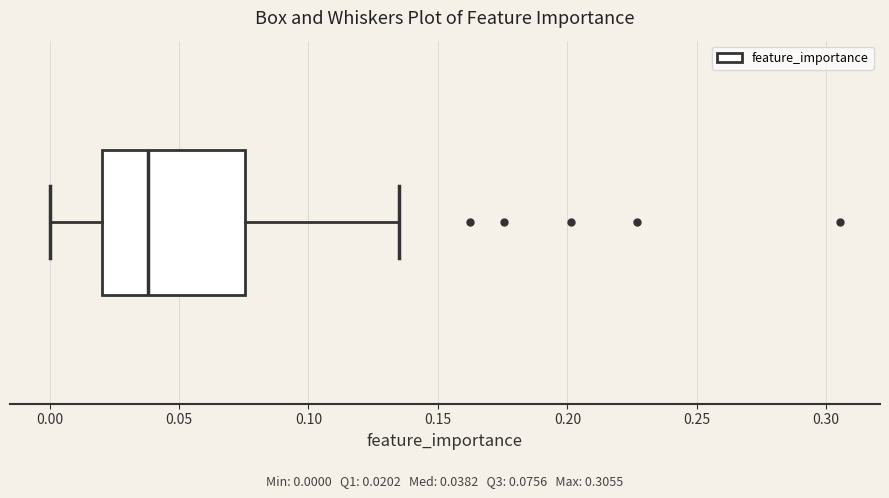

Read this box plot against the x-axis: the position of the median line, the range covered by the box, and the ends of both whiskers. The values are not printed on the chart, so give them approximately, as read against the axis.

median 0.040, box 0.020 to 0.075, whiskers 0.000 to 0.135